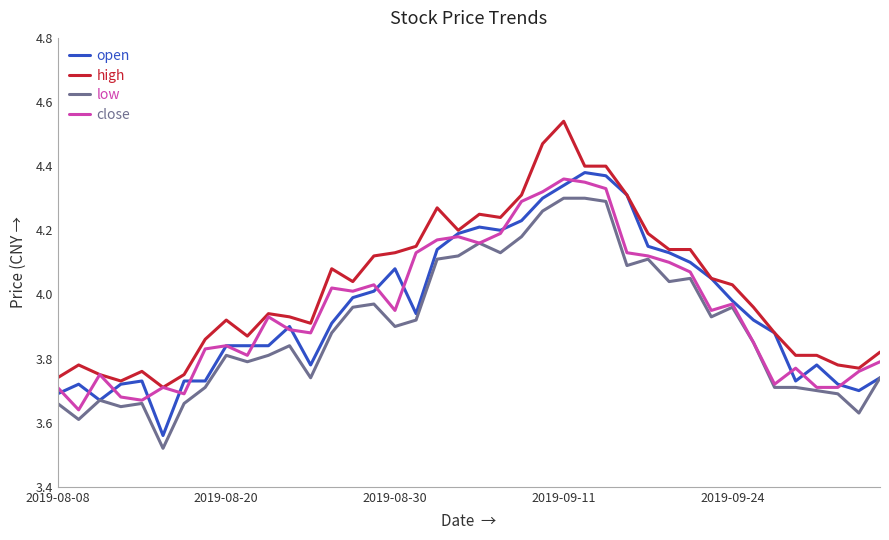

True or false: low and open intersect in this chart.

False